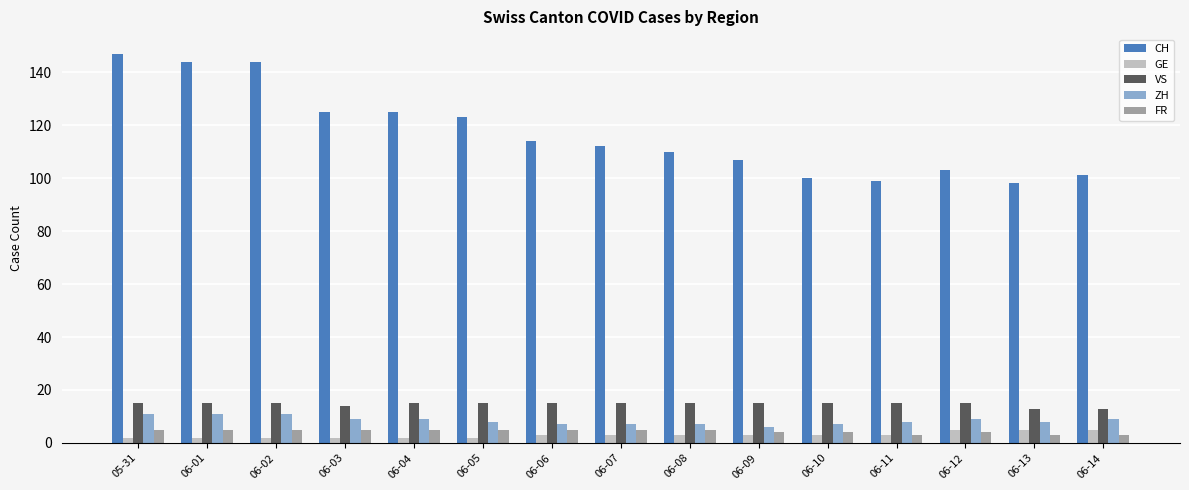

How many bars are there in each group?

5